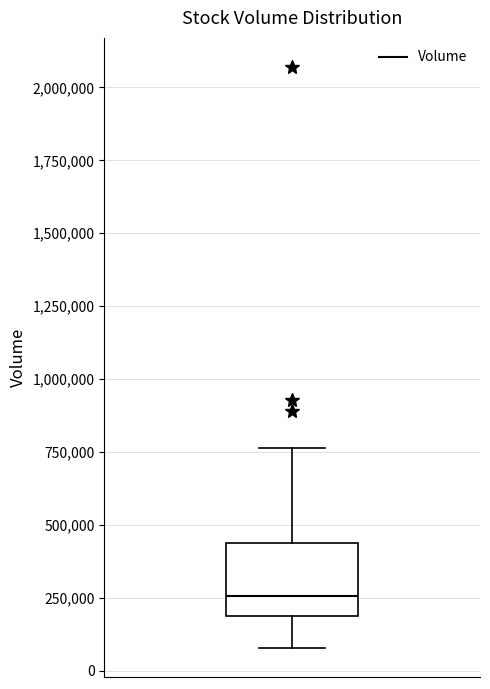

Read this box plot against the y-axis: the position of the median line, the range covered by the box, and the ends of both whiskers. The values are not printed on the chart, so give them approximately, as read against the axis.

median 250000, box 200000 to 450000, whiskers 100000 to 750000